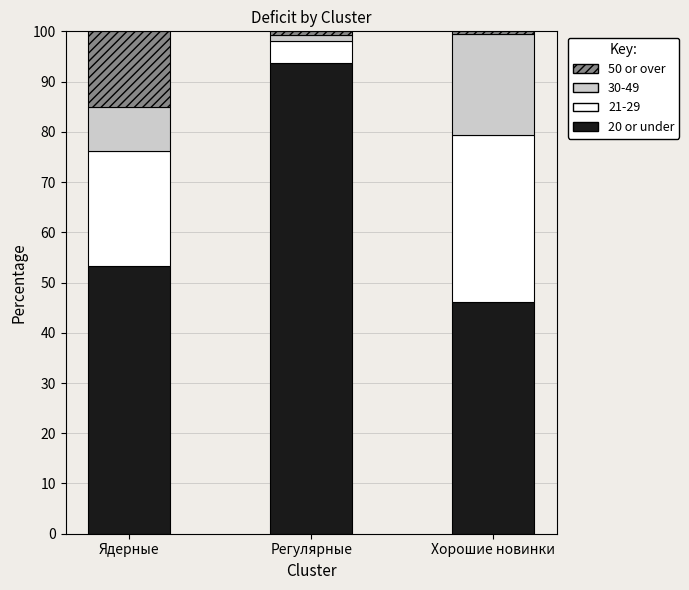

Where does the 20 or under series first go above 53?

Ядерные